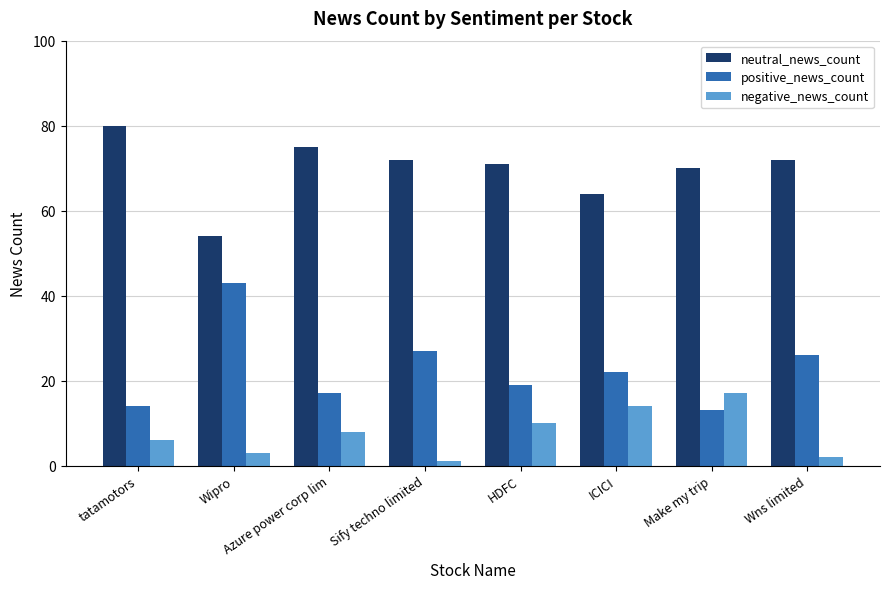

Count the number of categories in the chart.

8